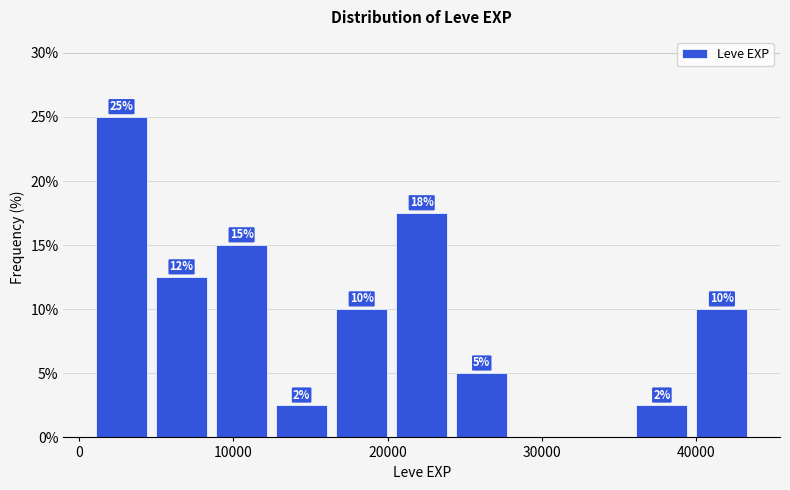

Around what value on the x-axis is the tallest bar? Give the approximate position of its centre, as read against the axis.

3000